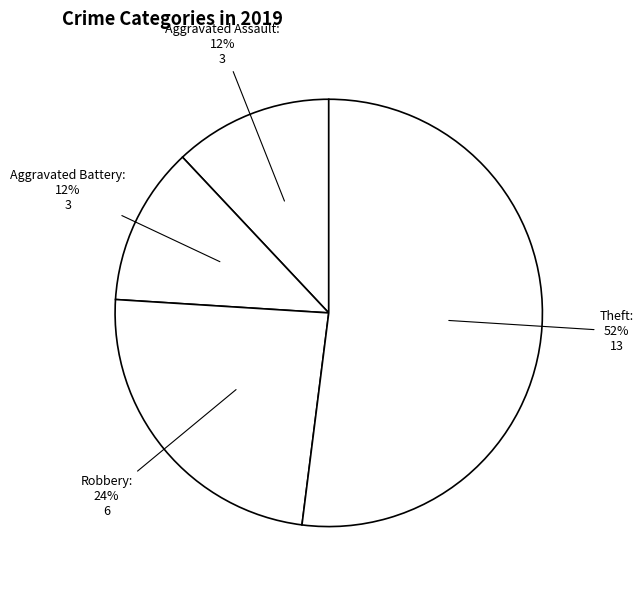

True or false: Aggravated Assault accounts for 12% of the total.

True